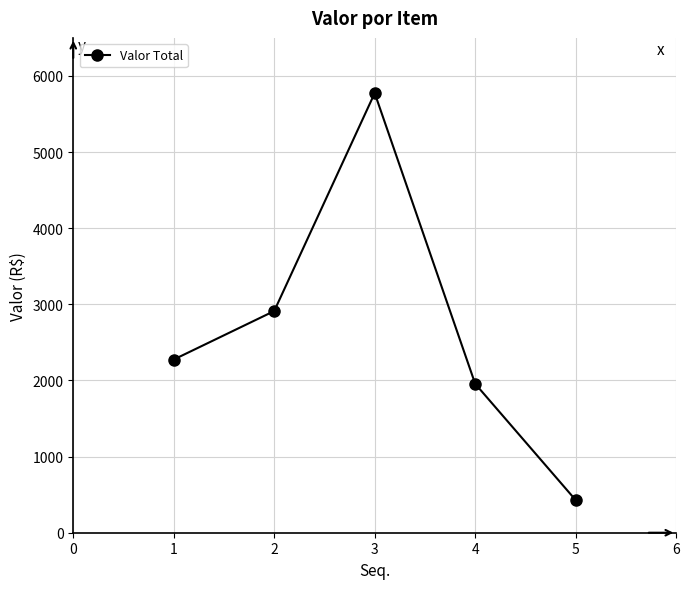

At which category does the data reach its first local peak?

3